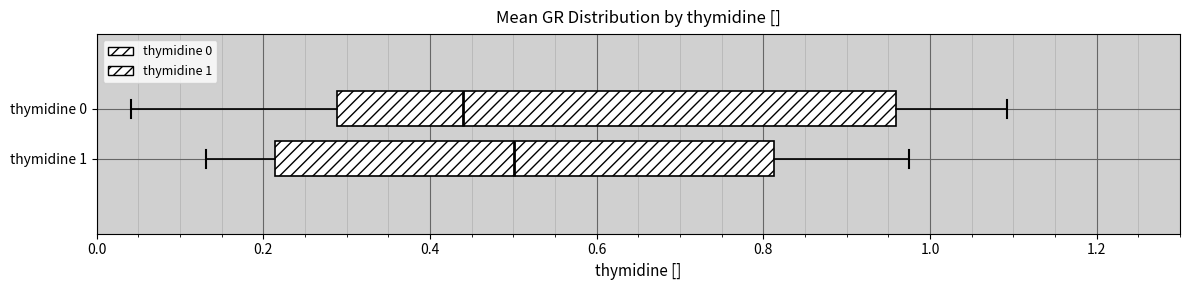

Reading bottom to top, transcribe this box plot: for each box, give where its median line is, the range the box spans, and where its two whiskers end, as read against the x-axis. The values are not printed on the chart, so give them approximately, as read against the axis.

thymidine 1: median 0.50, box 0.22 to 0.82, whiskers 0.14 to 0.98
thymidine 0: median 0.44, box 0.28 to 0.96, whiskers 0.04 to 1.10